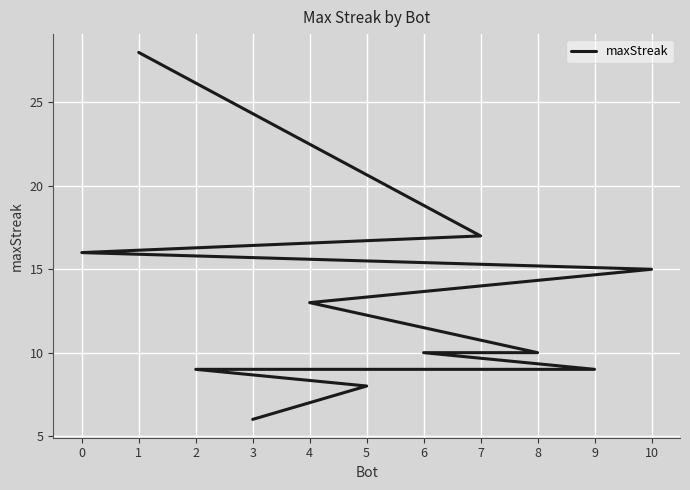

Reading left to right, transcribe all the data shown in this chart.

28	17	16	15	13	10	10	9	9	8	6